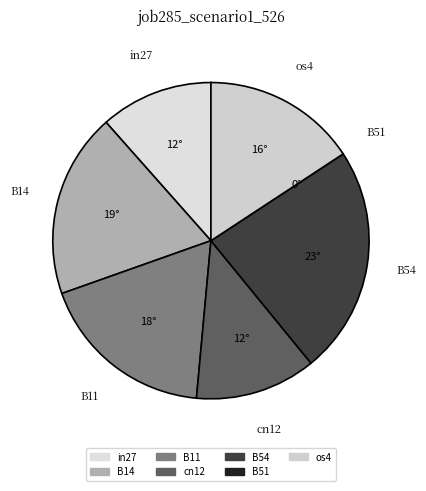

Which slice is the largest?

B54